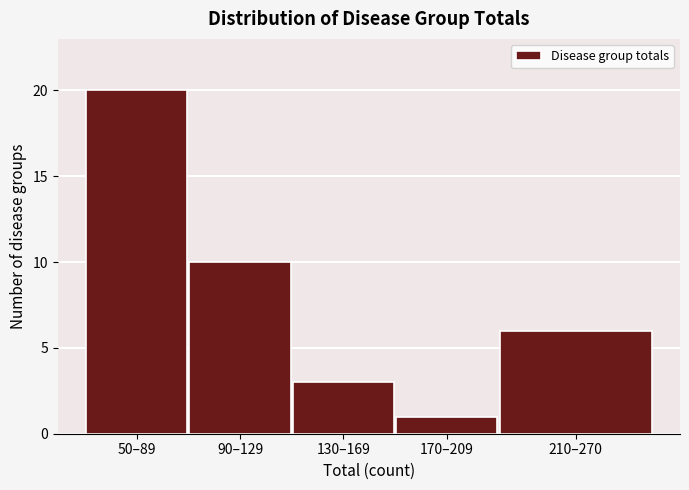

Reading right to left, transcribe all the data shown in this chart.

210–270=6	170–209=1	130–169=3	90–129=10	50–89=20